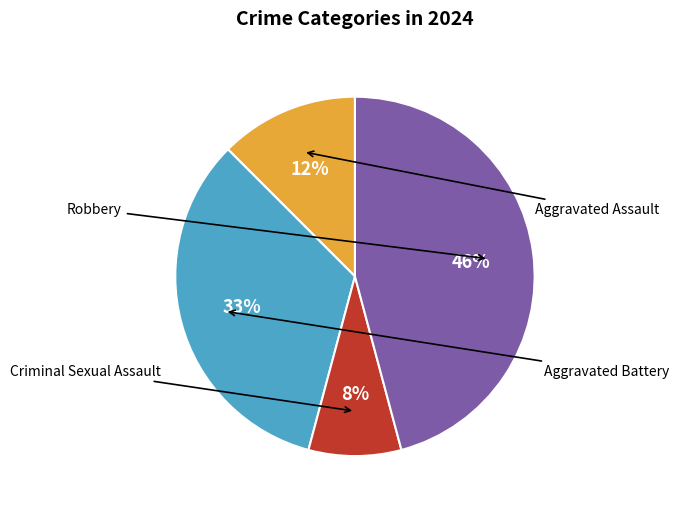

Is there a majority slice in this chart?

No